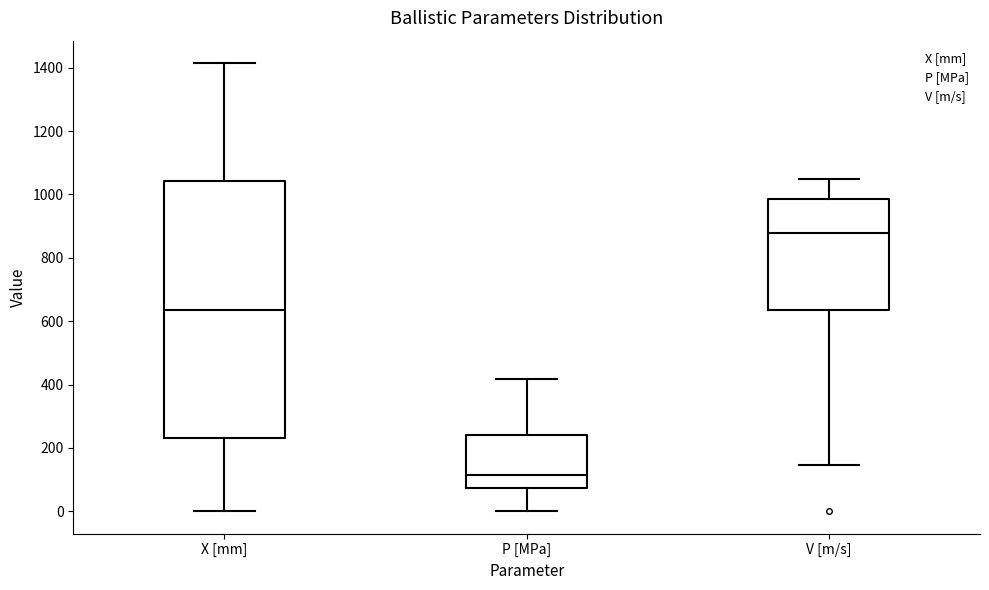

Which box's median line is the highest?

V [m/s]